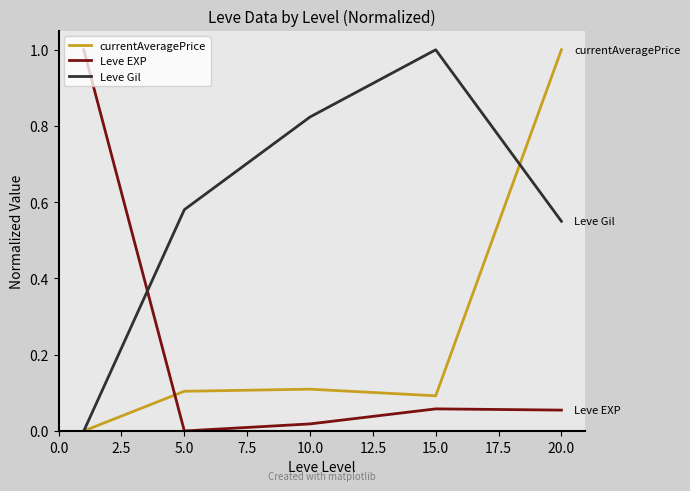

What is the maximum value shown in the chart?

1.0